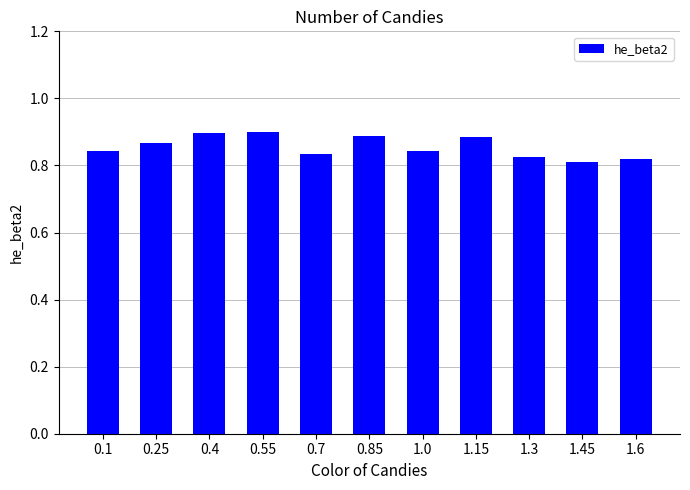

Count the values in the range 0 to 1.

11